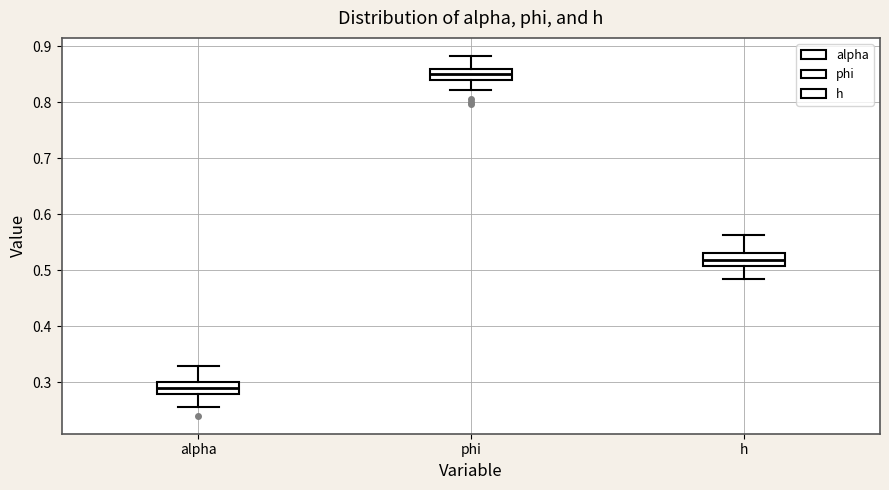

Which box has the highest median line?

phi